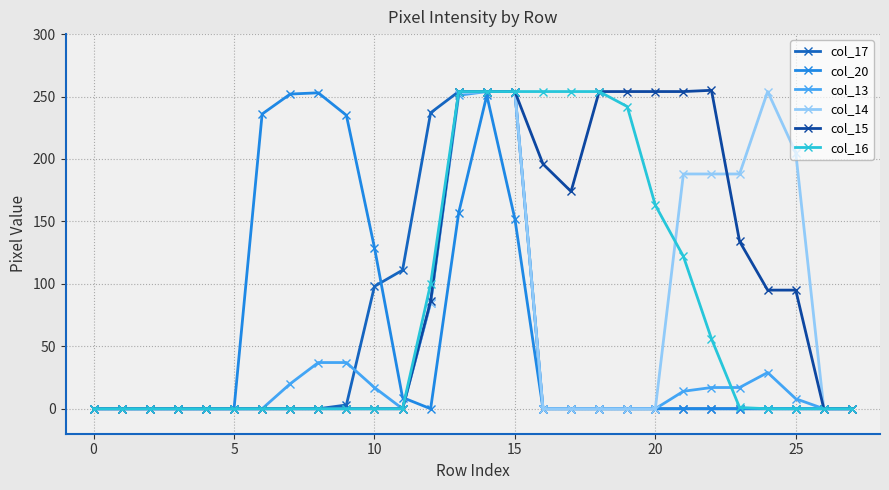

At how many categories does at least one series exceed 140?

18